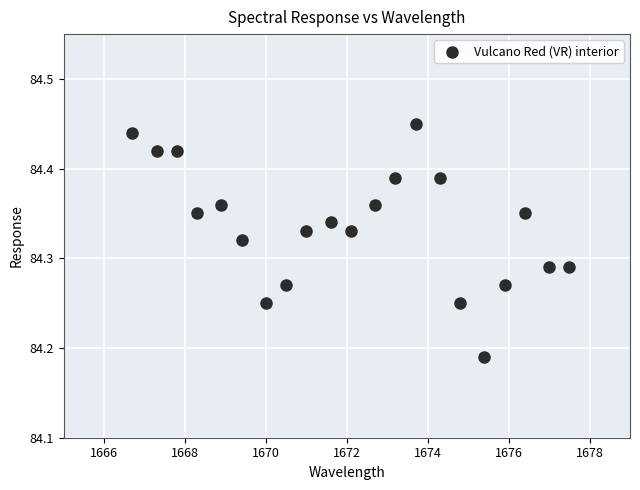

What is the range of X values (max minus min)?

10.8